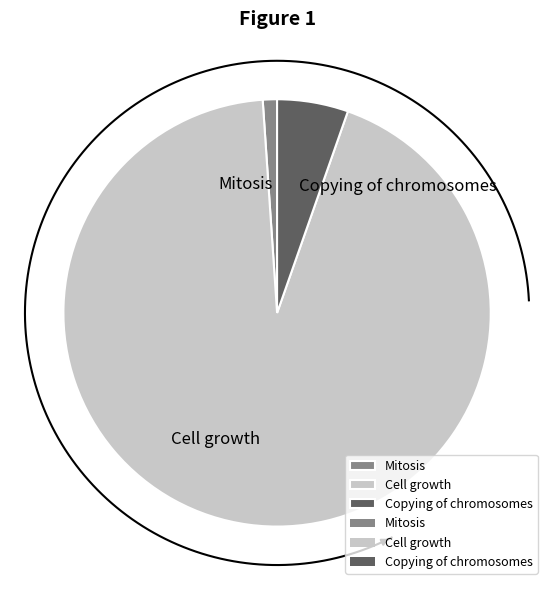

Does any single category account for the majority?

Yes